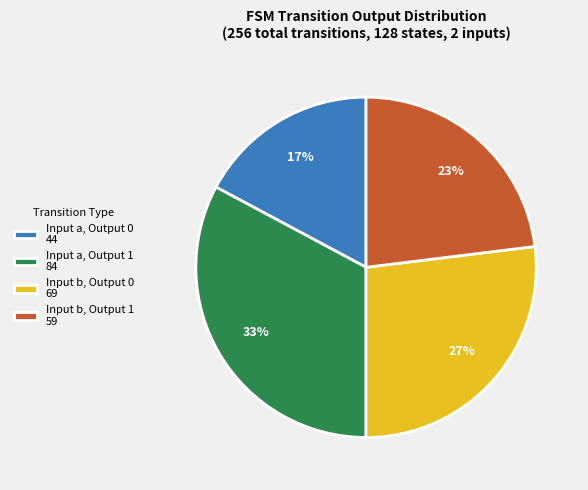

What is the largest slice in the pie chart?

Input a, Output 1 84